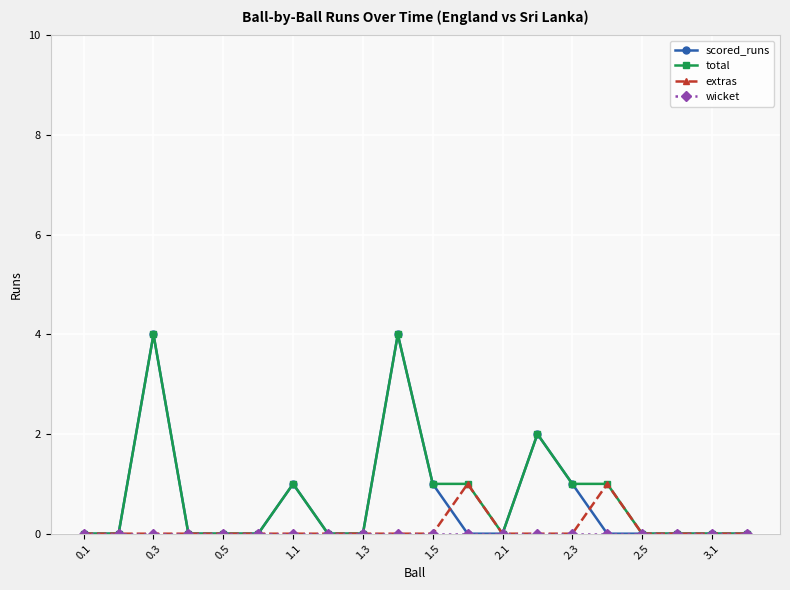

True or false: extras and scored_runs intersect in this chart.

True